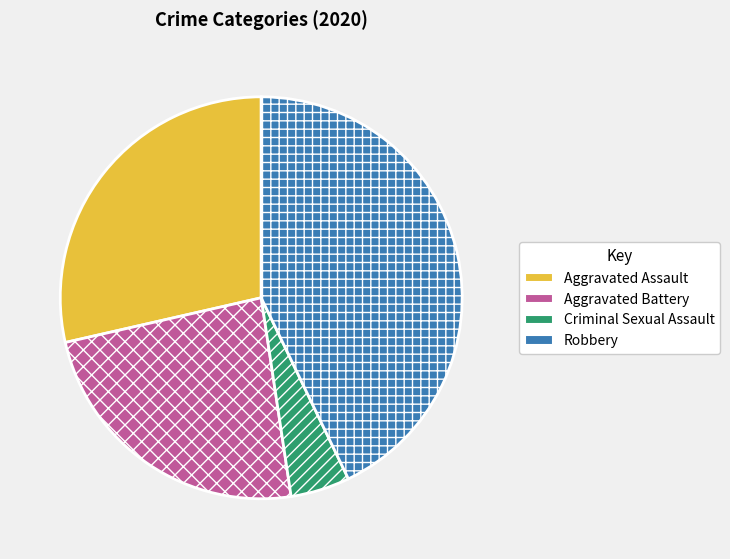

Does any single category account for the majority?

No